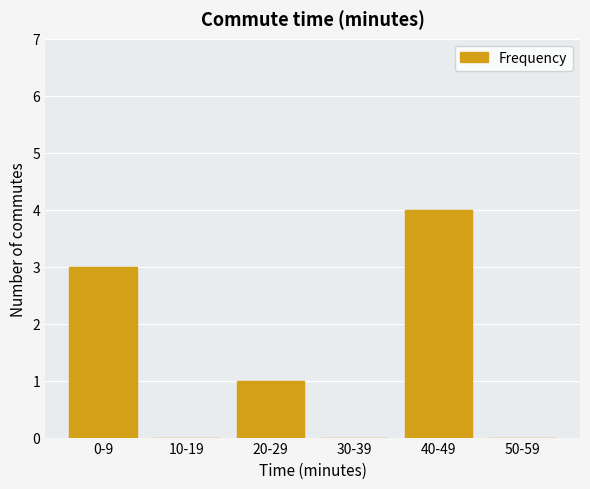

Reading left to right, what are all the values shown in this chart?

0-9=3	10-19=0	20-29=1	30-39=0	40-49=4	50-59=0